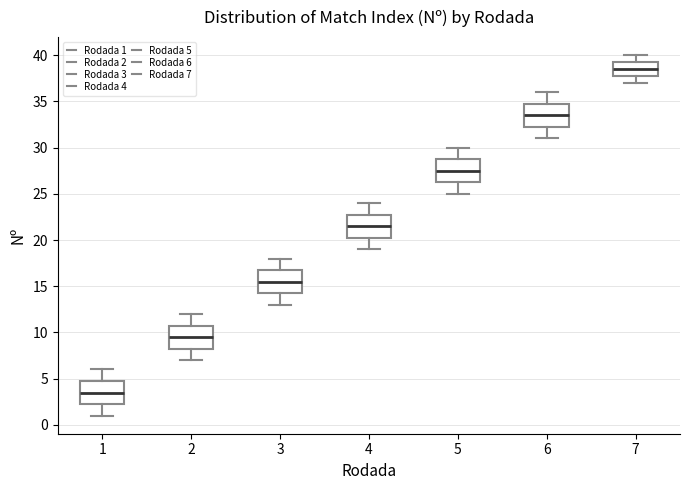

Reading left to right, transcribe this box plot: for each box, give where its median line is, the range the box spans, and where its two whiskers end, as read against the y-axis. The values are not printed on the chart, so give them approximately, as read against the axis.

1: median 3.5, box 2.5 to 5.0, whiskers 1.0 to 6.0
2: median 9.5, box 8.5 to 11.0, whiskers 7.0 to 12.0
3: median 15.5, box 14.5 to 17.0, whiskers 13.0 to 18.0
4: median 21.5, box 20.5 to 23.0, whiskers 19.0 to 24.0
5: median 27.5, box 26.5 to 29.0, whiskers 25.0 to 30.0
6: median 33.5, box 32.5 to 35.0, whiskers 31.0 to 36.0
7: median 38.5, box 38.0 to 39.5, whiskers 37.0 to 40.0